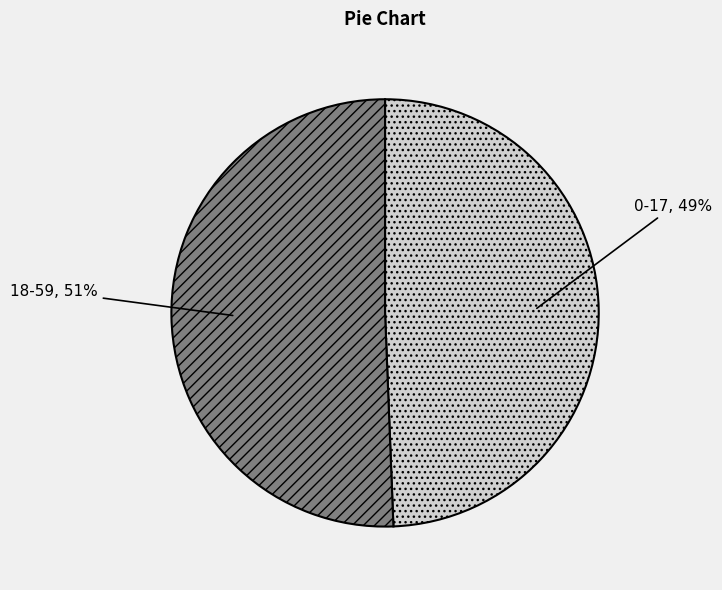

True or false: 18-59 accounts for 42% of the total.

False